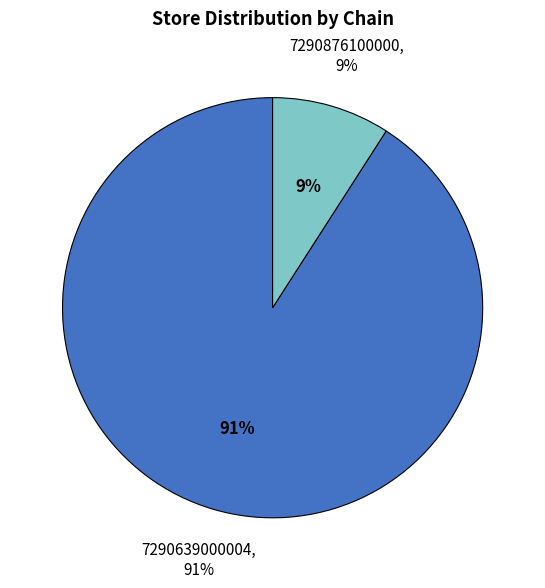

Is it true that 7290876100000 is 16% of the pie?

False